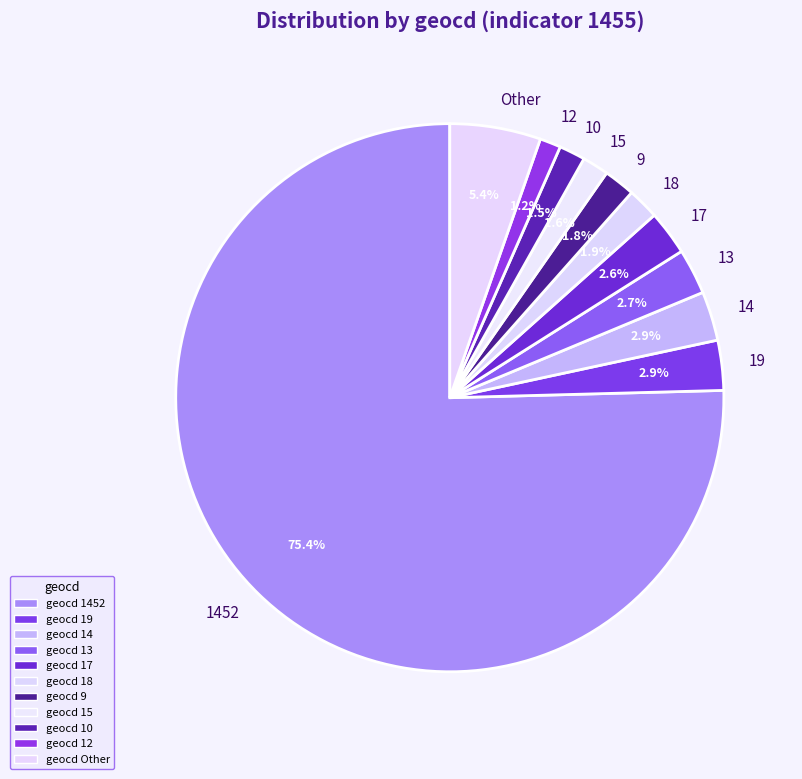

Which category accounts for the majority?

1452